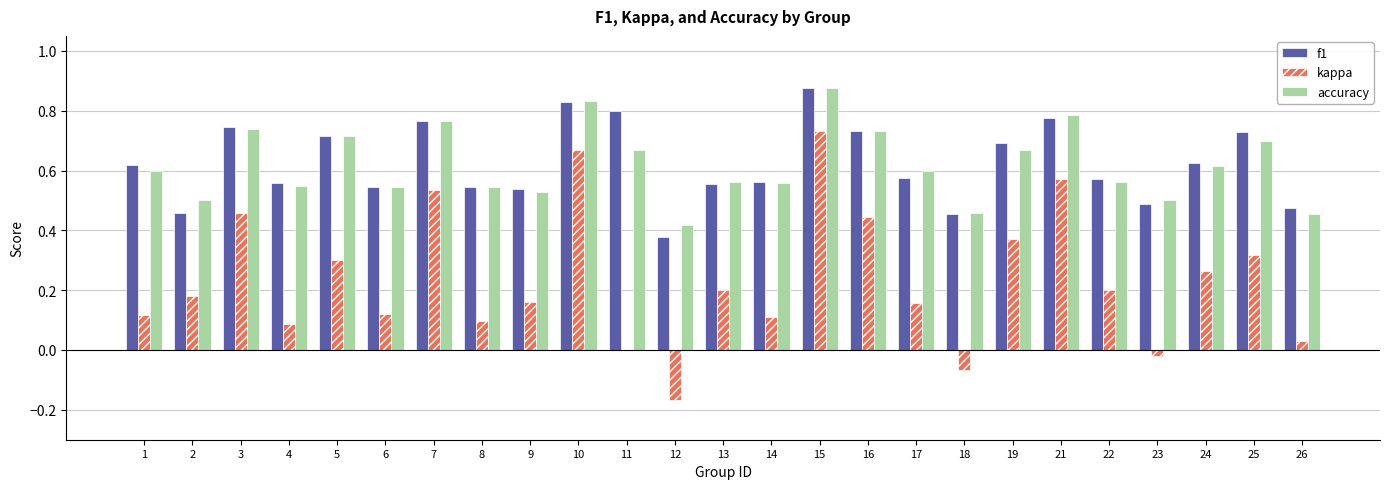

How many series are shown in this chart?

3